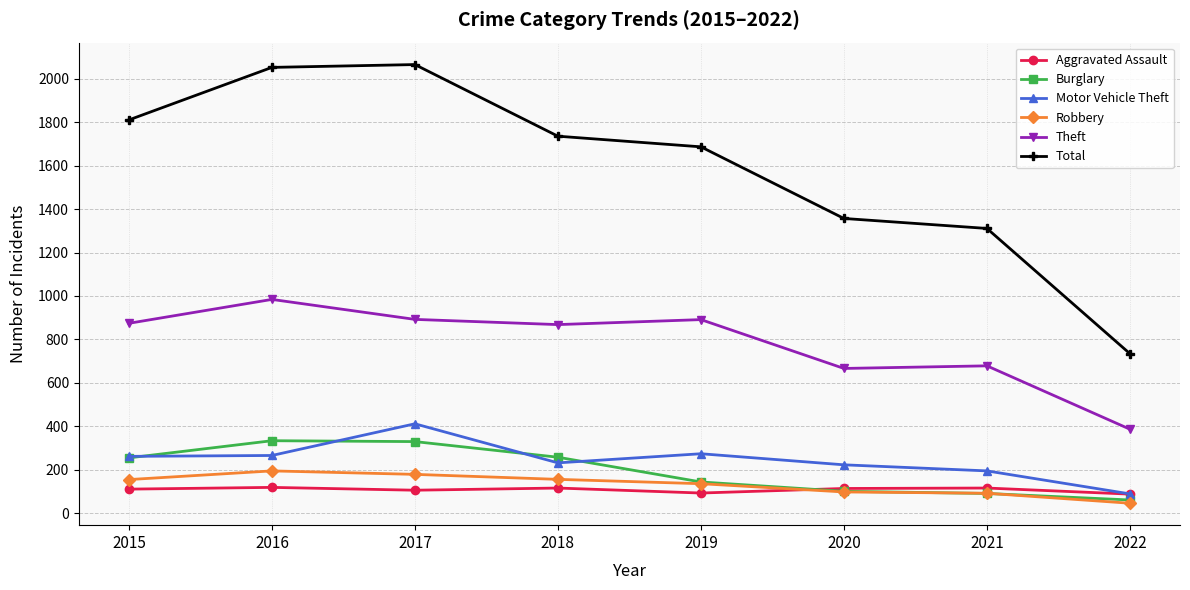

Count the number of data series in this chart.

6